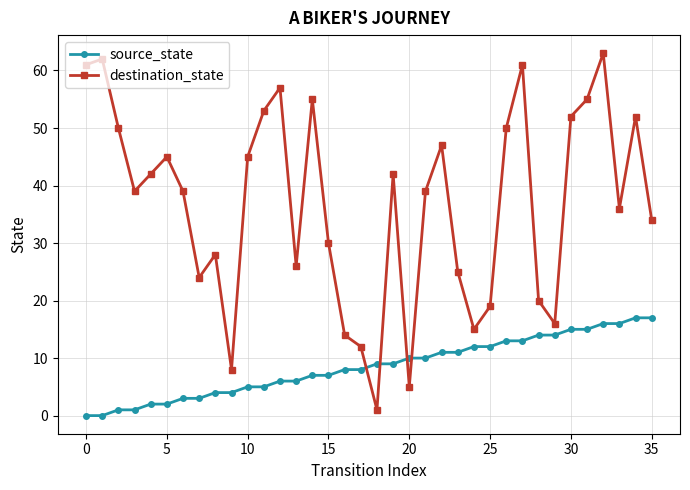

Which series has the largest range (max minus min)?

destination_state